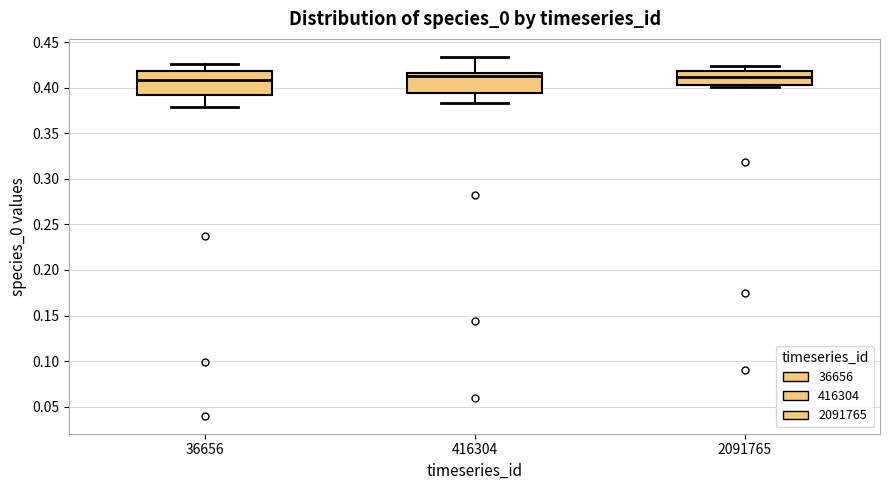

Reading left to right, read every box against the y-axis: the position of its median line, the range the box covers, and the ends of its whiskers. The values are not printed on the chart, so give them approximately, as read against the axis.

36656: median 0.410, box 0.390 to 0.420, whiskers 0.380 to 0.425
416304: median 0.415 (just below the box's upper edge), box 0.395 to 0.415, whiskers 0.385 to 0.435
2091765: median 0.410, box 0.405 to 0.420, whiskers 0.400 to 0.425